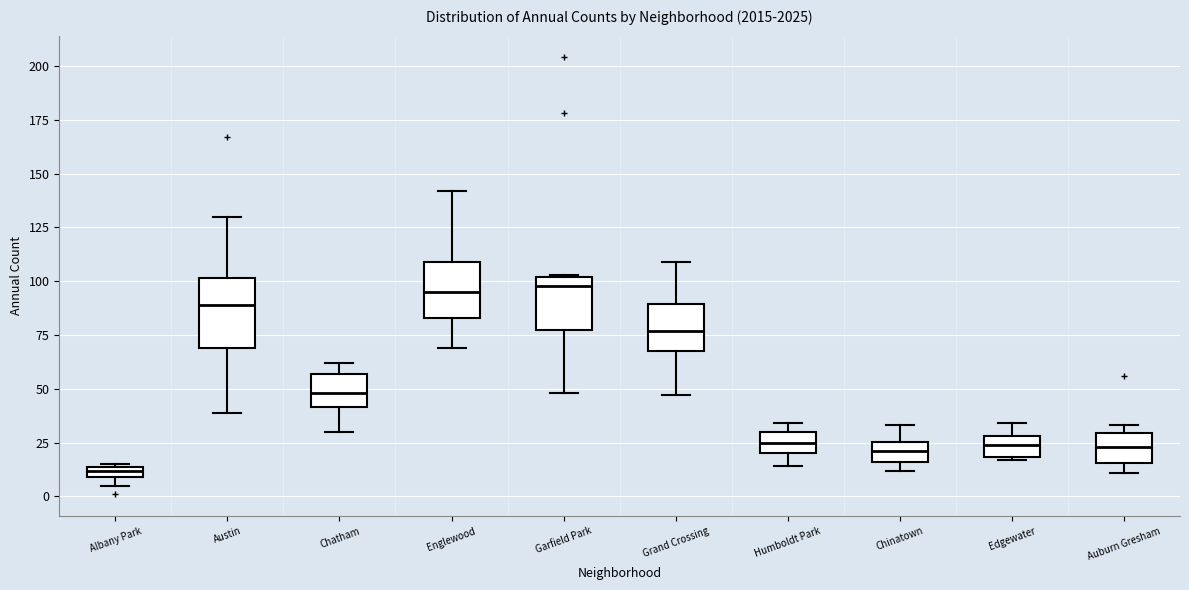

Where is the lower edge of the box for Chinatown on the y-axis? The values are not printed on the chart, so give them approximately, as read against the axis.

15